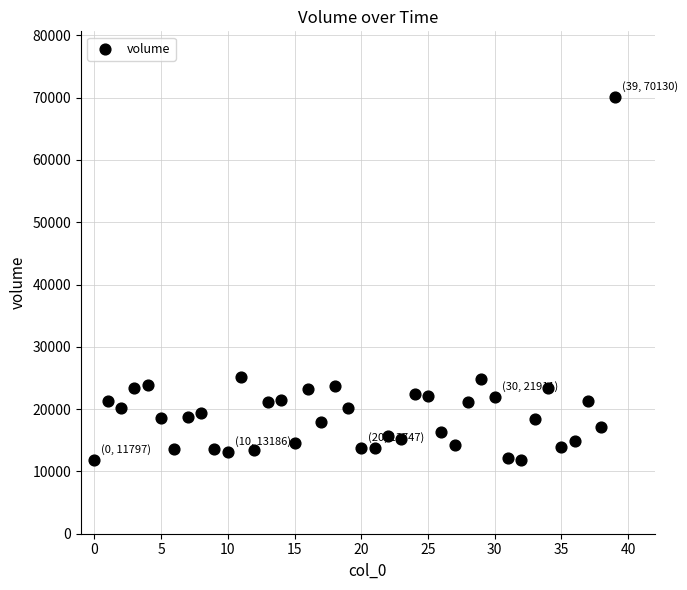

What is the range of Y values (max minus min)?

58333.4